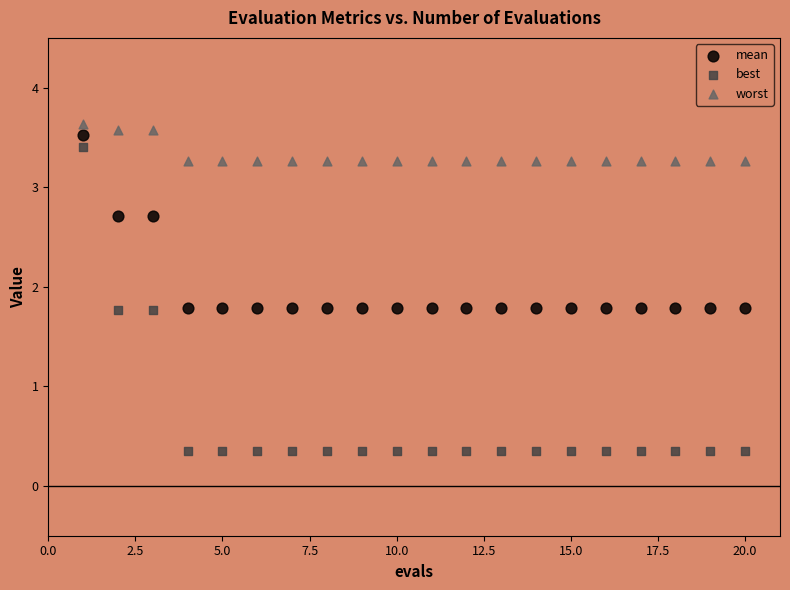

Which series reaches the minimum Y coordinate?

best